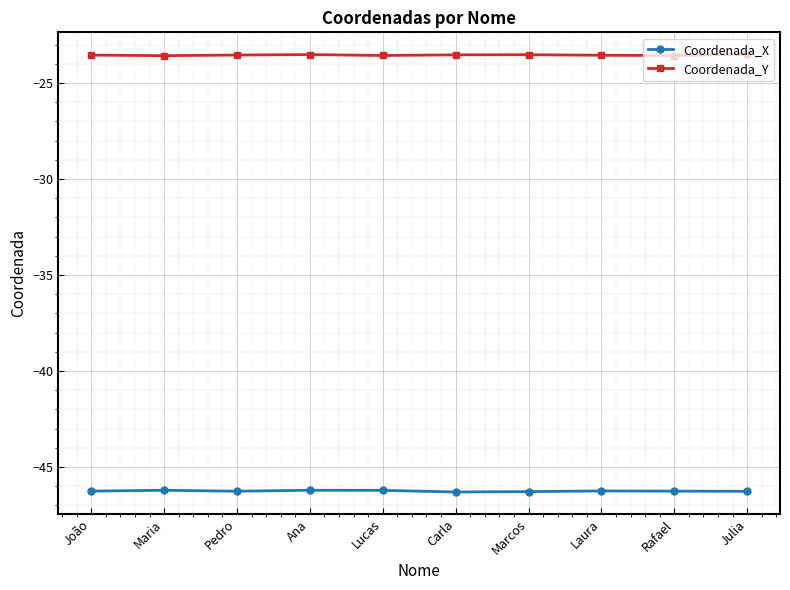

List the series in order of their overall mean, highest first.

Coordenada_Y, Coordenada_X